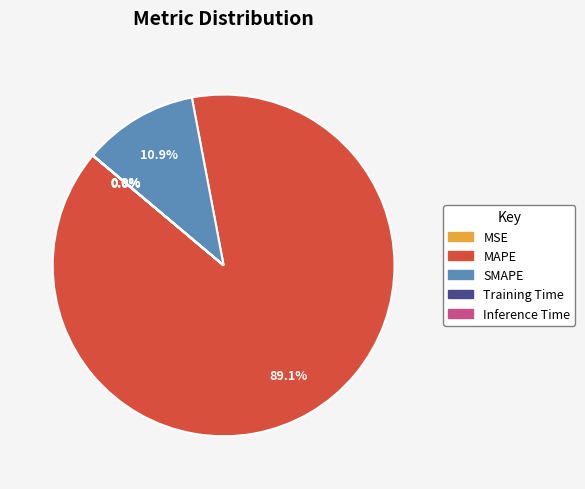

Which slice is the largest?

MAPE